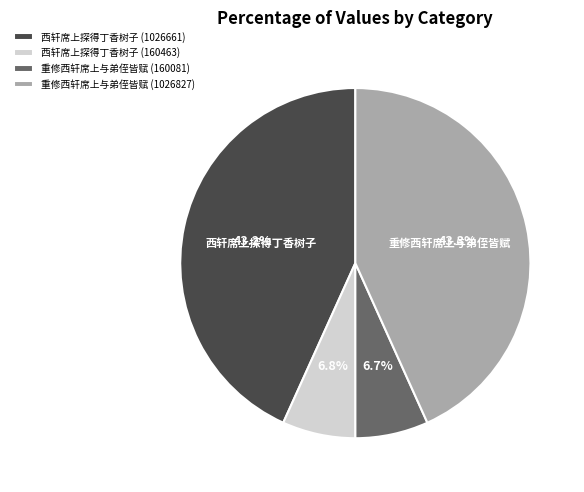

Approximately how many times larger is the value at 重修西轩席上与弟侄皆赋 (1026827) compared to 西轩席上探得丁香树子 (1026661)?

1.0